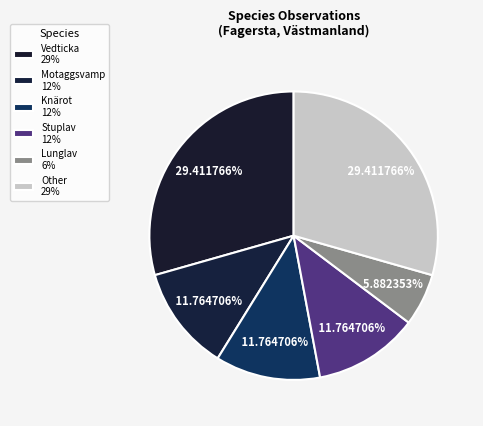

How many segments does this pie chart have?

6